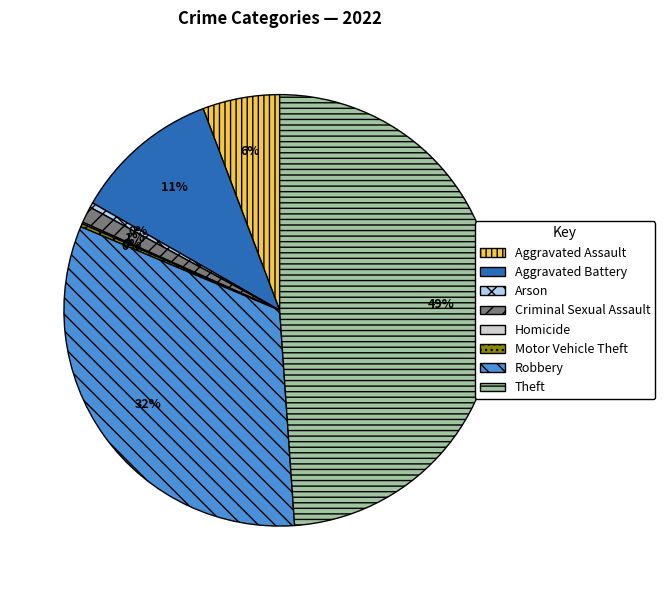

Which has a higher value, Theft or Aggravated Battery?

Theft